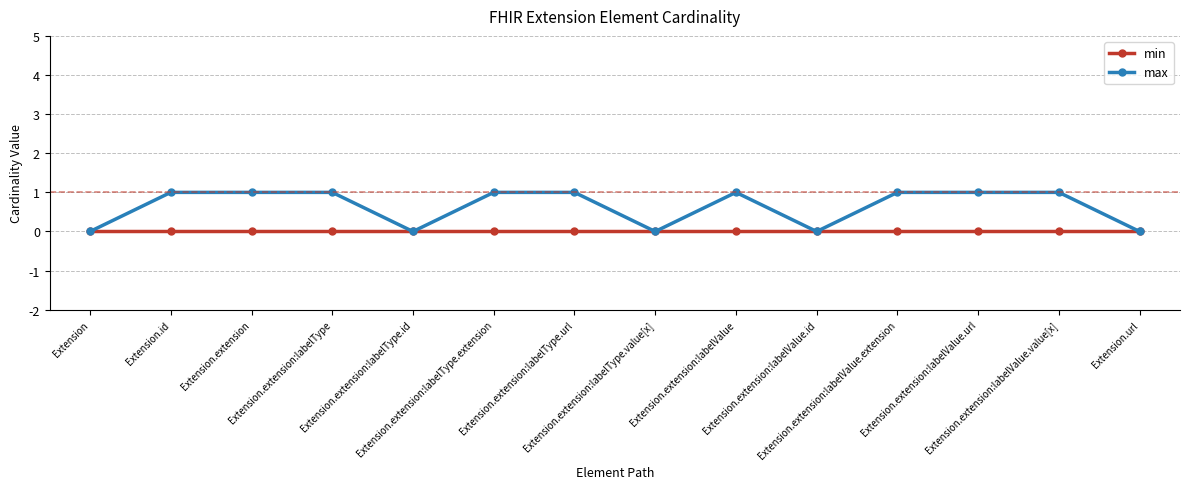

Which series has the largest range (max minus min)?

max